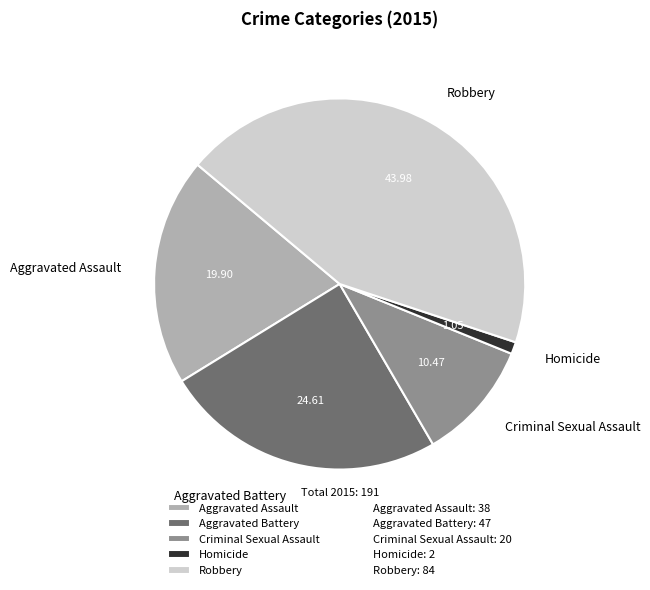

Which category has the biggest portion of the pie?

Robbery